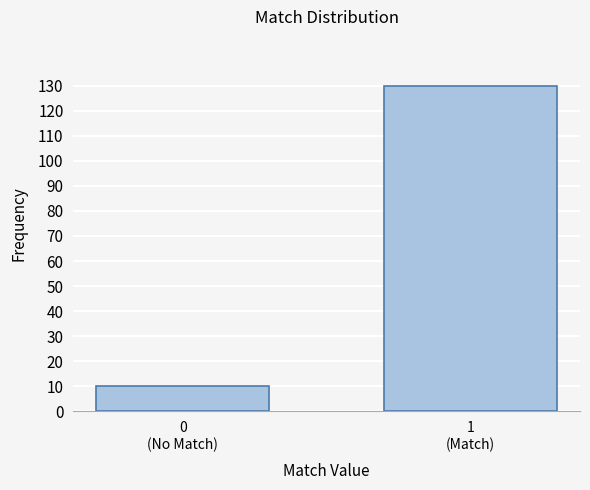

Reading right to left, extract all data points from this chart.

130	10